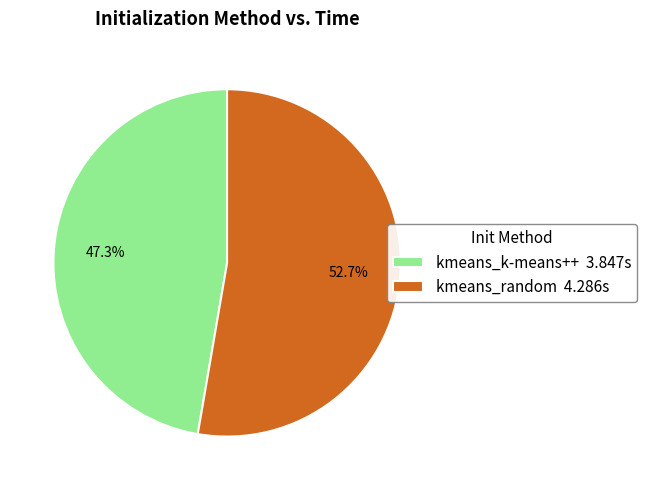

To the nearest percent, what is the average slice percentage?

50%